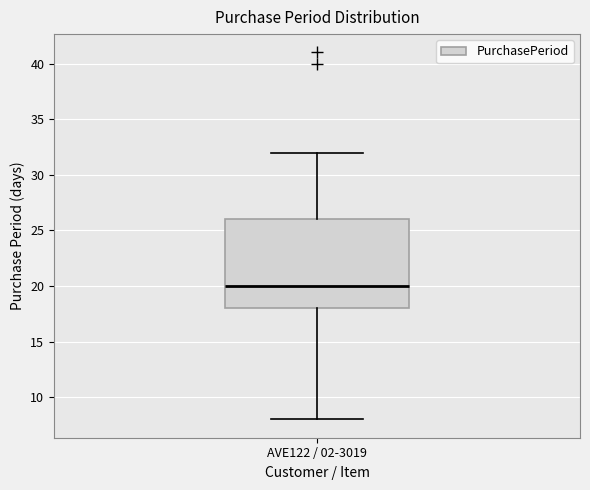

Transcribe this box plot: give where the median line is, the range the box spans, and where the two whiskers end, as read against the y-axis. The values are not printed on the chart, so give them approximately, as read against the axis.

median 20, box 18 to 26, whiskers 8 to 32